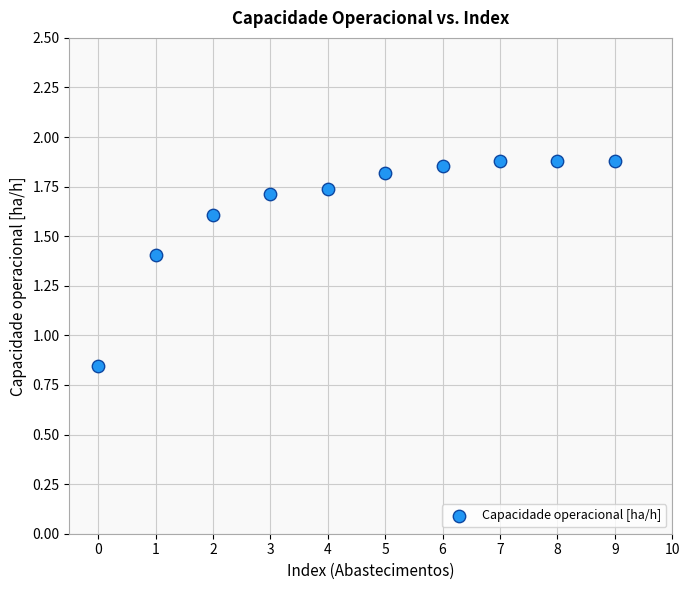

What is the range of Y values (max minus min)?

1.0